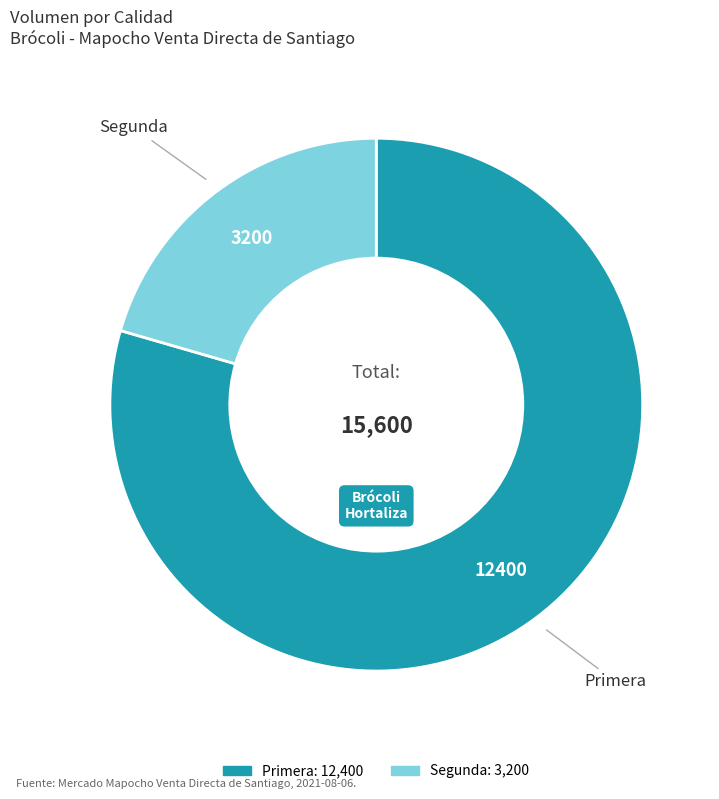

Which category has the smallest portion of the pie?

Segunda